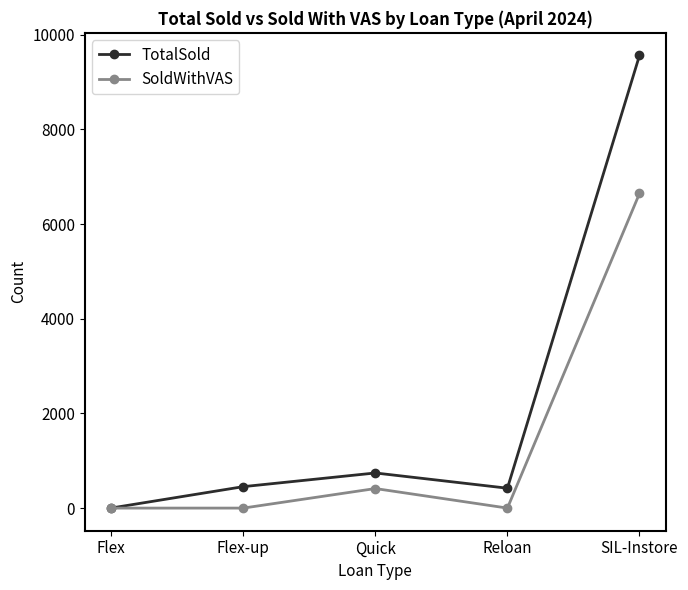

True or false: TotalSold has more than 2 interior local peaks.

False